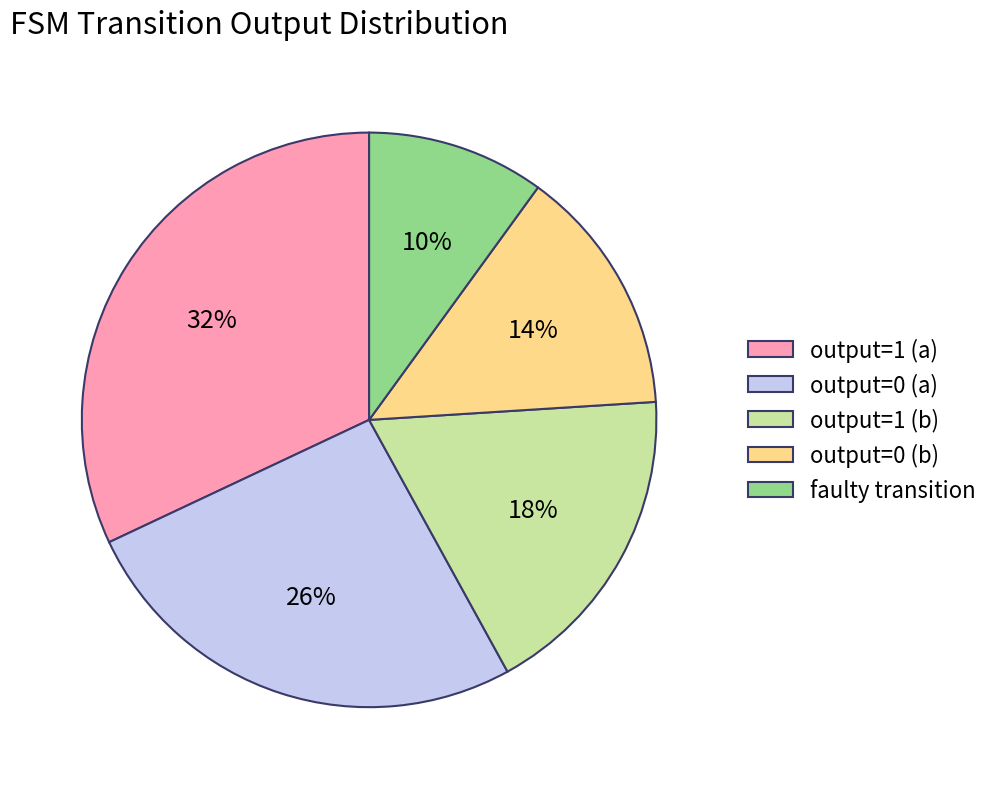

Which category has the smallest portion of the pie?

faulty transition